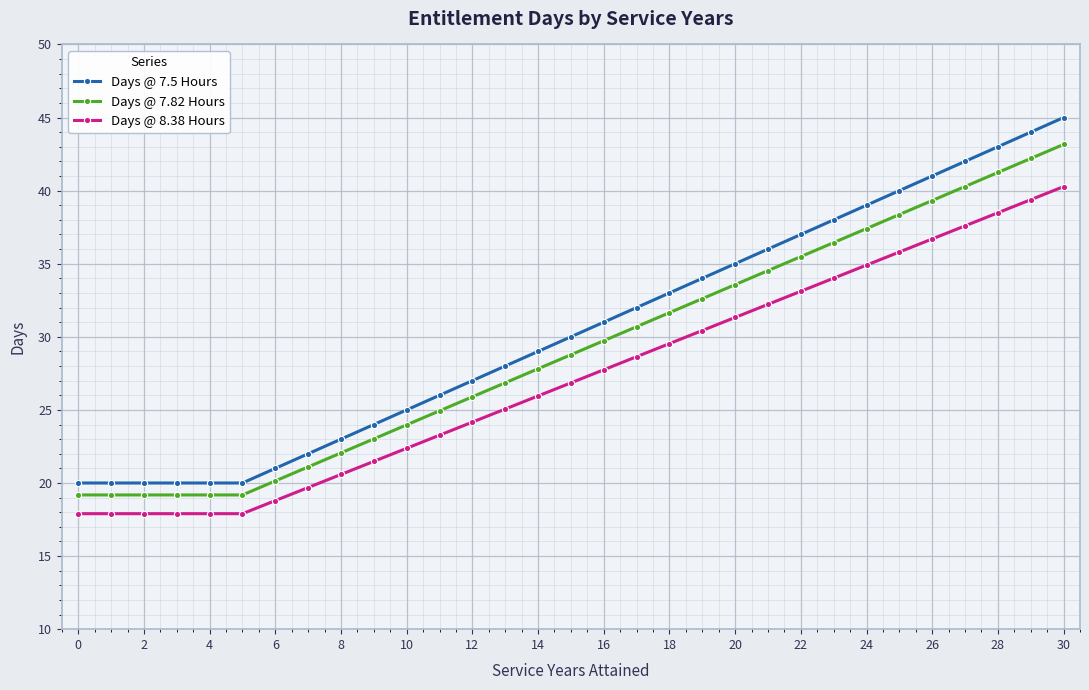

True or false: Days @ 7.5 Hours and Days @ 8.38 Hours cross at least once.

False